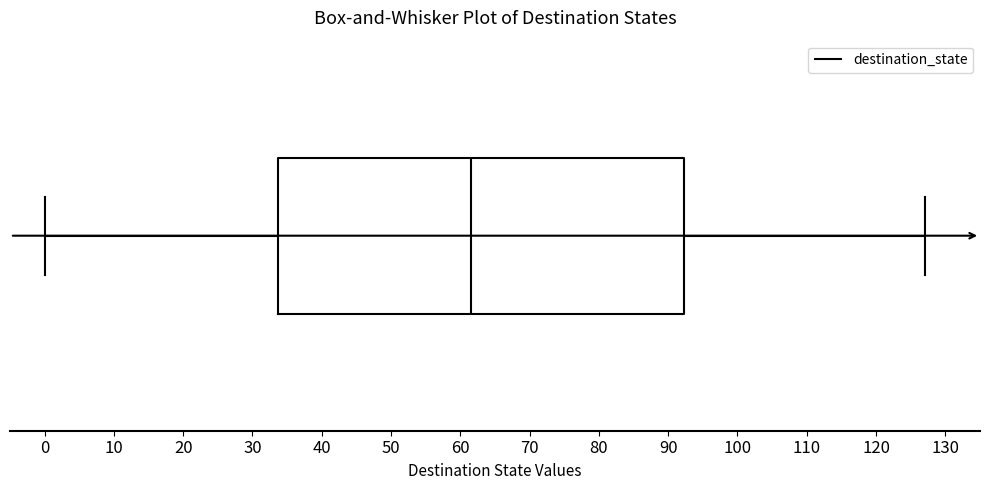

Read this box plot against the x-axis: the position of the median line, the range covered by the box, and the ends of both whiskers. The values are not printed on the chart, so give them approximately, as read against the axis.

median 62, box 34 to 92, whiskers 0 to 127